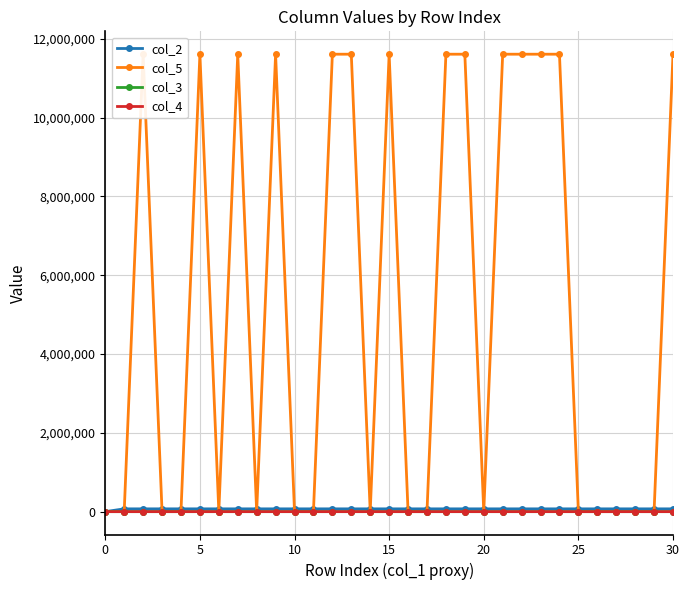

At how many categories does at least one series exceed 2696198?

14